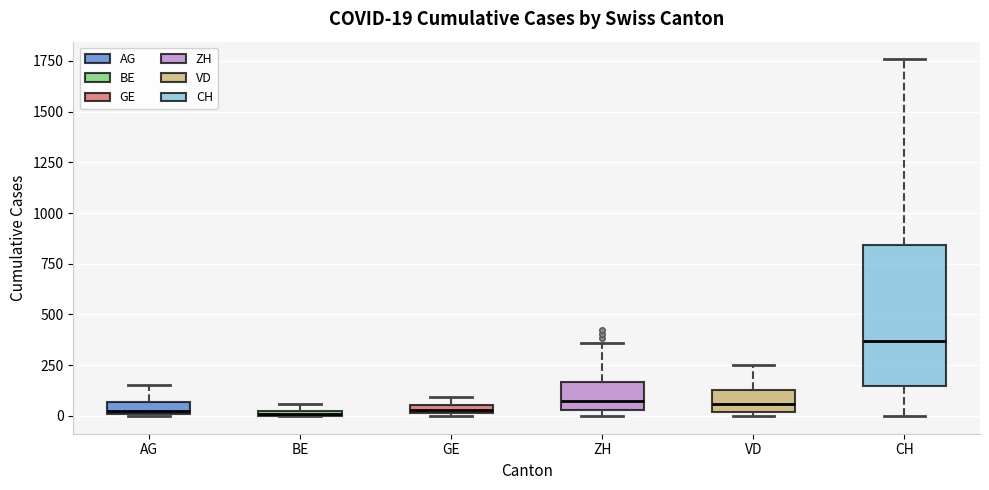

Which box is the tallest, from its lower edge to its upper edge?

CH